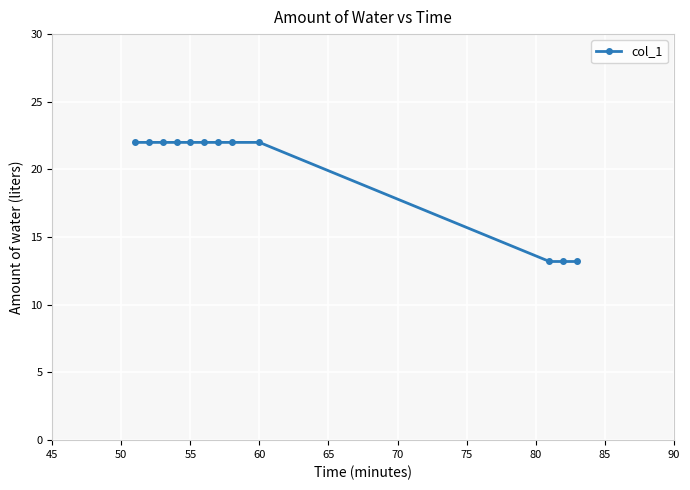

Count the values in the range 22 to 23.

9